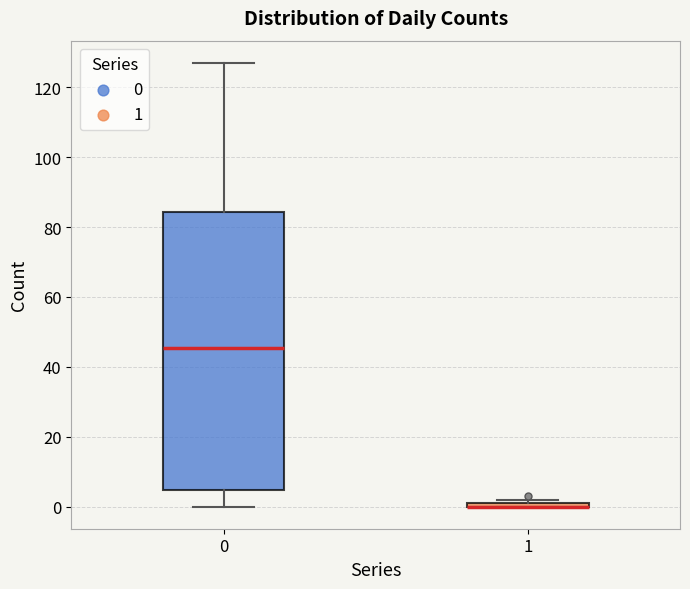

Where is the lower edge of the box at x = 1 on the y-axis? The values are not printed on the chart, so give them approximately, as read against the axis.

0